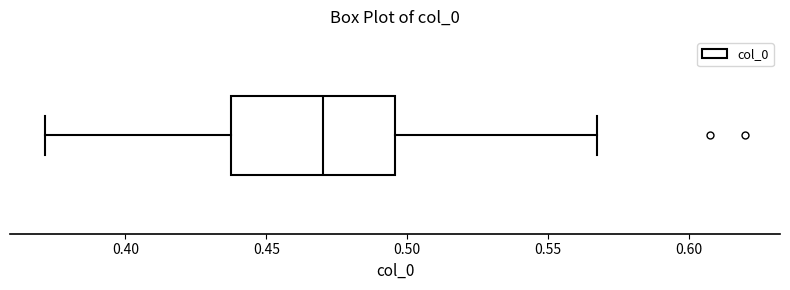

Where does the left whisker of the box end on the x-axis? The values are not printed on the chart, so give them approximately, as read against the axis.

0.370